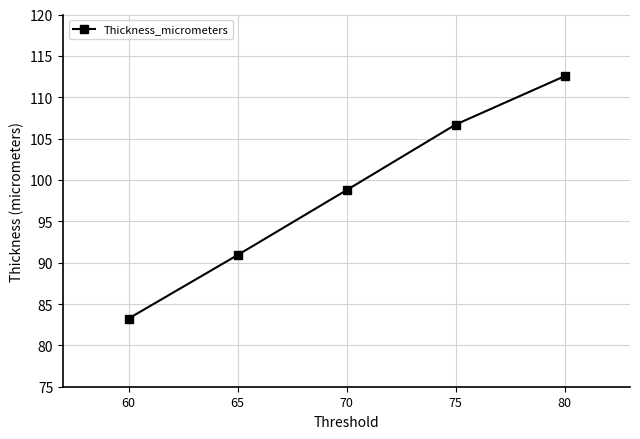

What is the approximate value at 60?

83.2